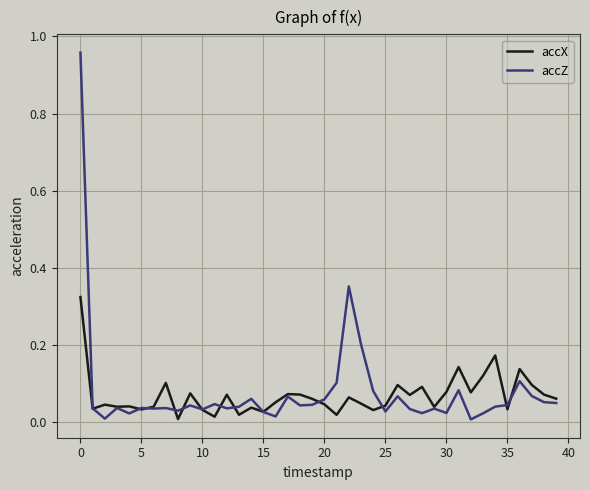

List the series in order of their peak value, lowest first.

accX, accZ